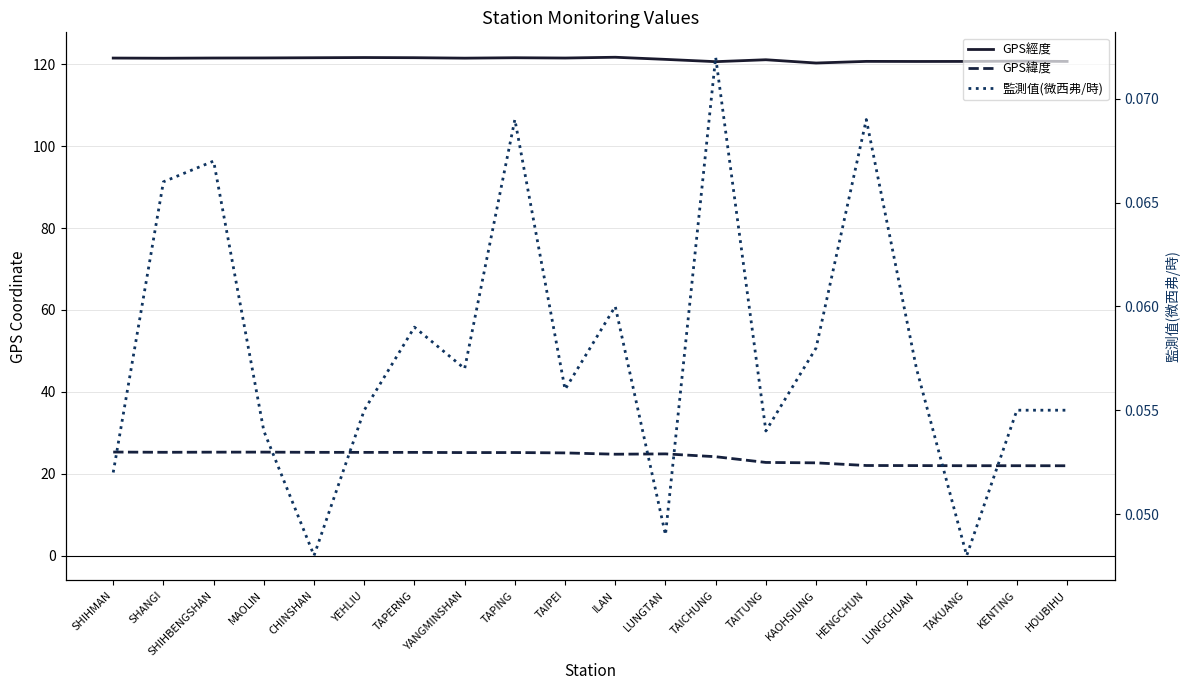

Reading left to right, transcribe all the data shown in this chart.

GPS經度: 121.6	121.5	121.6	121.6	121.6	121.7	121.7	121.5	121.6	121.6	121.8	121.2	120.7	121.2	120.3	120.8	120.7	120.7	120.8	120.7
GPS緯度: 25.3	25.2	25.3	25.3	25.2	25.2	25.2	25.2	25.2	25.1	24.8	24.8	24.1	22.8	22.6	22.0	22.0	21.9	21.9	21.9
監測值(微西弗/時): 0.1	0.1	0.1	0.1	0.0	0.1	0.1	0.1	0.1	0.1	0.1	0.0	0.1	0.1	0.1	0.1	0.1	0.0	0.1	0.1